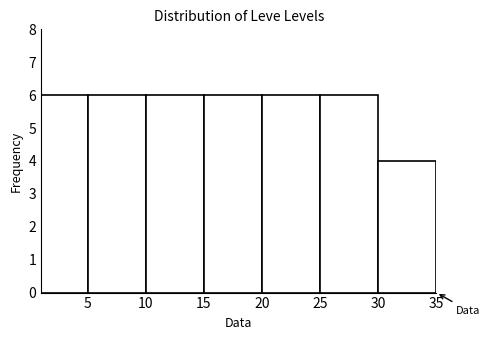

What is the height of the bar covering 15 to 20 on the x-axis? The values are not printed on the chart, so give them approximately, as read against the axis.

6